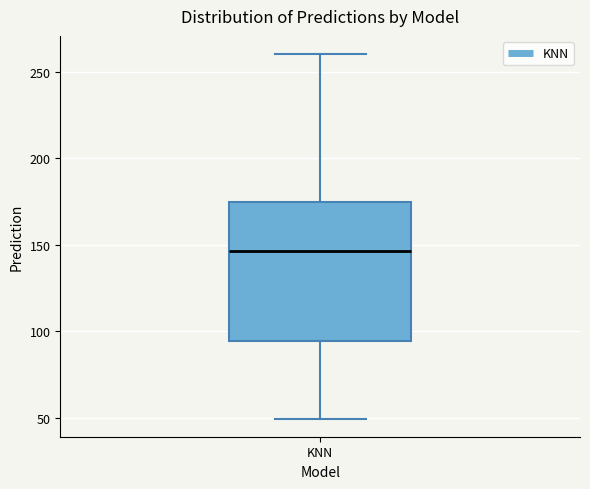

Transcribe this box plot: give where the median line is, the range the box spans, and where the two whiskers end, as read against the y-axis. The values are not printed on the chart, so give them approximately, as read against the axis.

median 145, box 95 to 175, whiskers 50 to 260